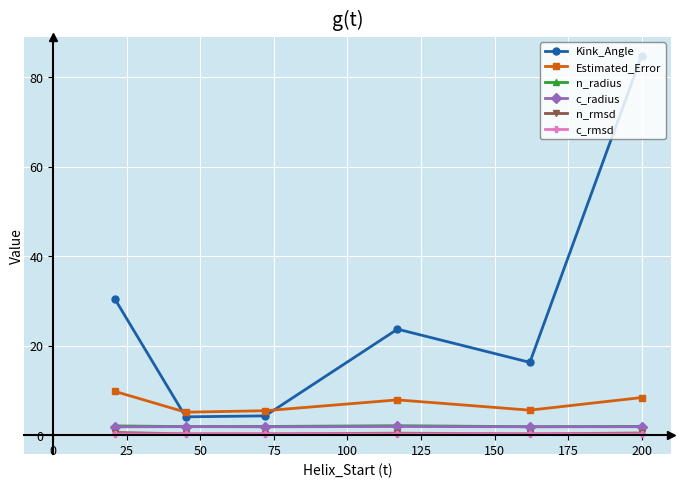

What is the value of the Estimated_Error point at the 2nd from the left?

5.1